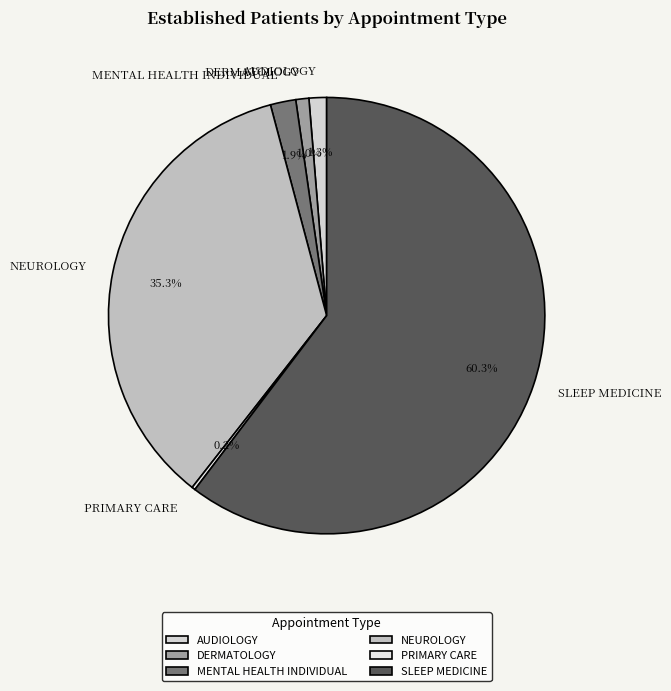

How much of the chart is everything except NEUROLOGY?

64.7%